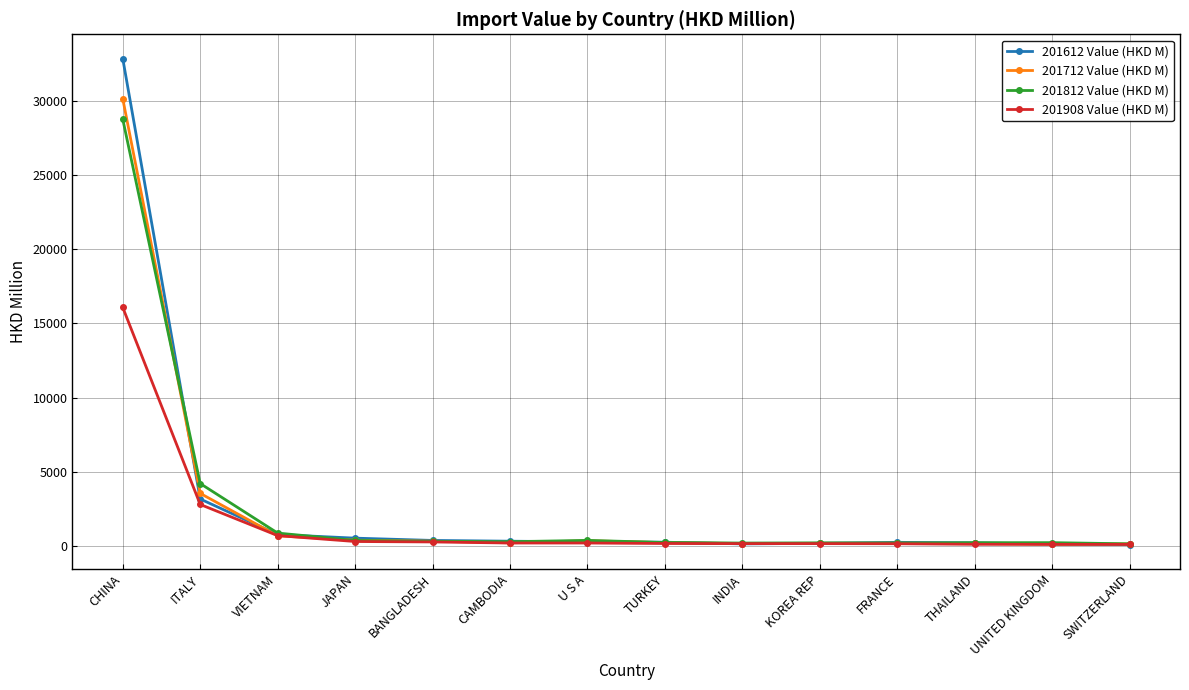

What is the sum of the 201612 Value (HKD M) values at CHINA and UNITED KINGDOM?

32976.4